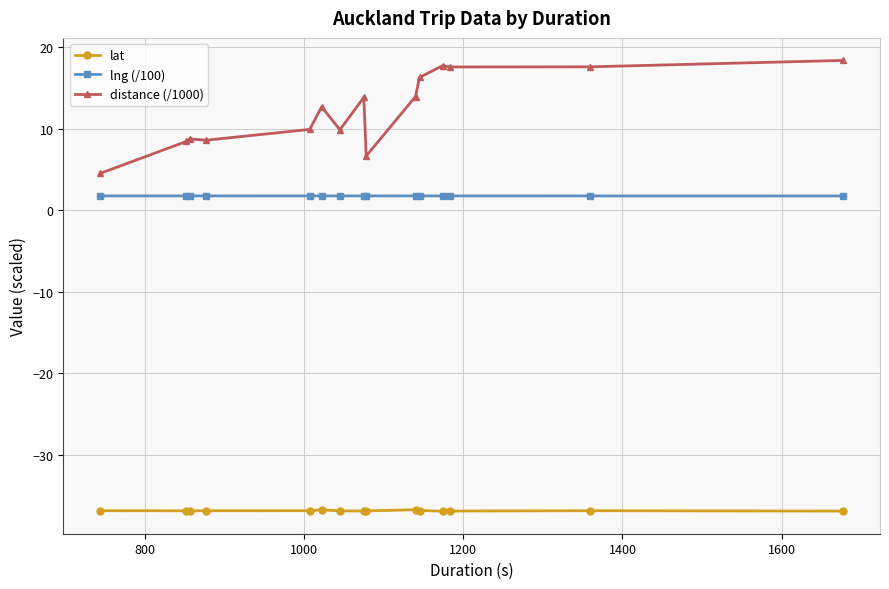

Which series has the largest range (max minus min)?

distance (/1000)